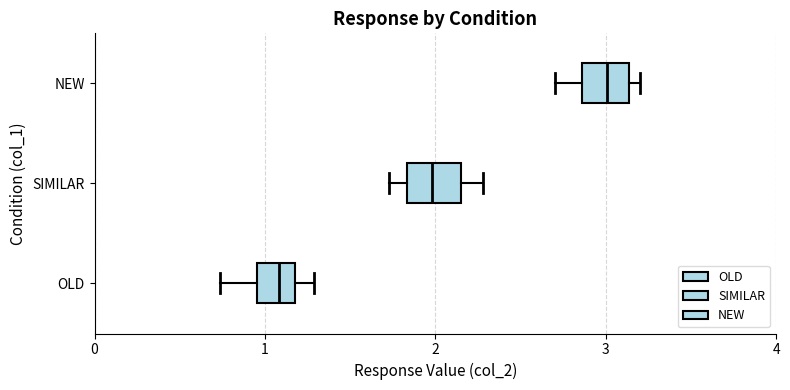

Which box has the furthest to the right median line?

NEW